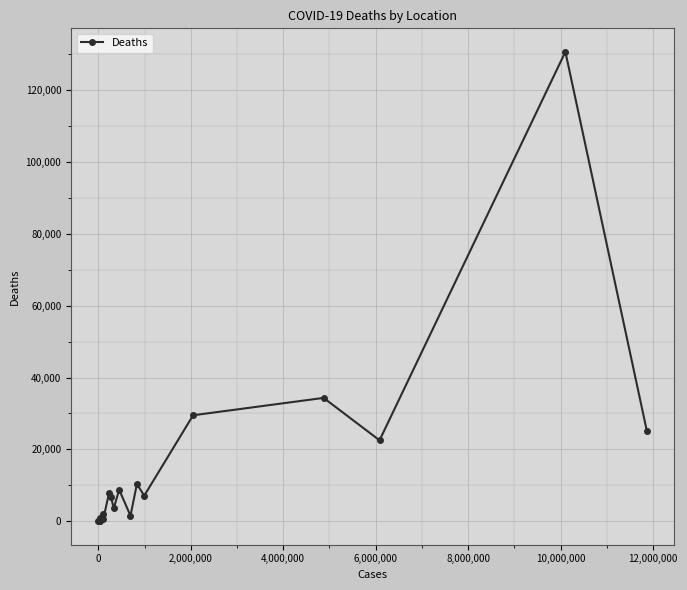

What is the difference between the maximum and minimum values?

130651